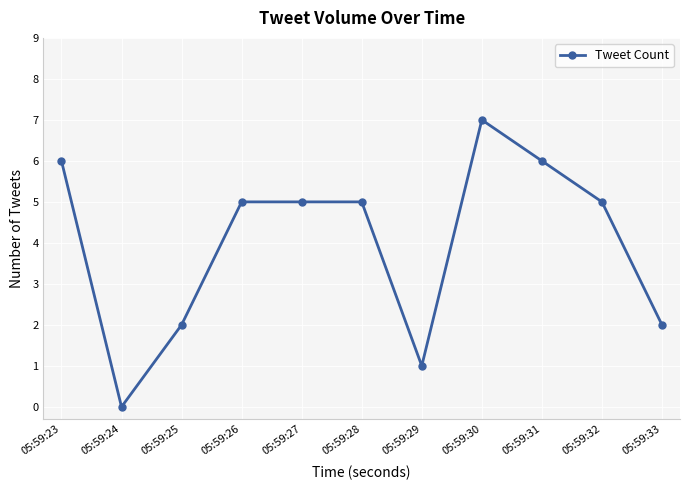

True or false: there are more than 0 points higher than both neighbors.

True